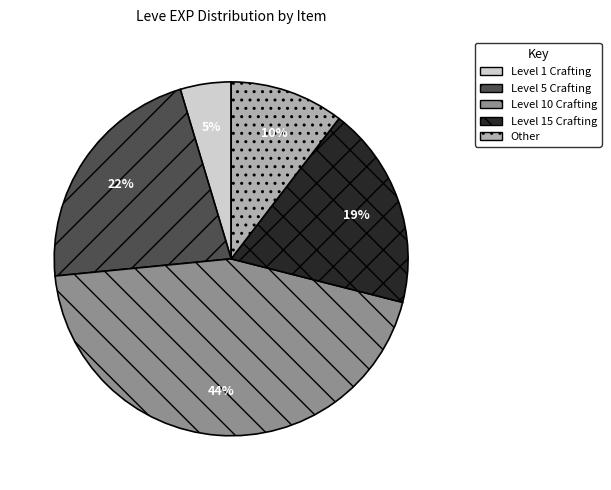

Does any single category account for the majority?

No